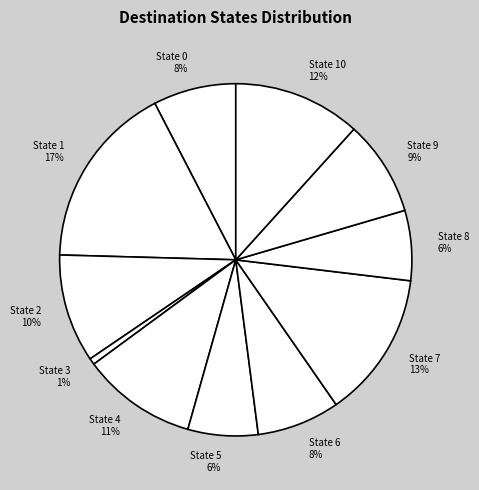

To the nearest percent, what portion does State 1 represent?

17%